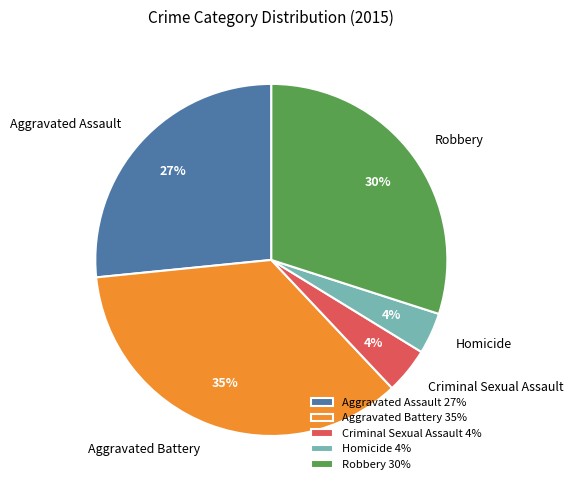

Which category has the biggest portion of the pie?

Aggravated Battery